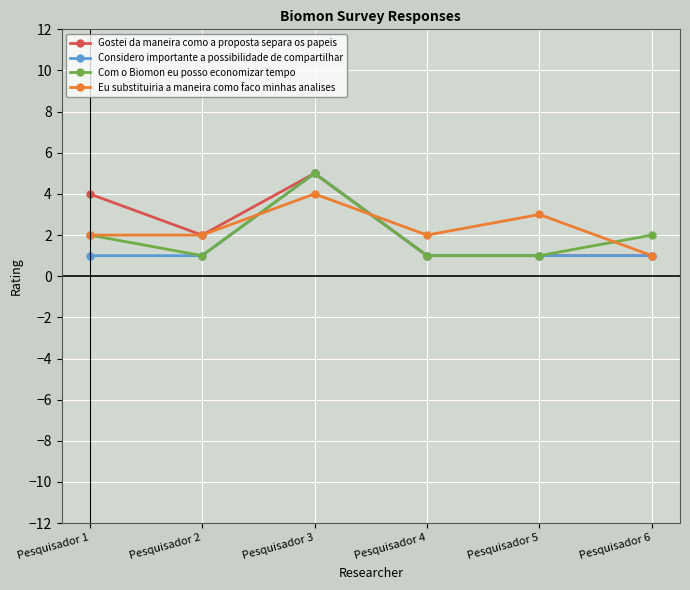

What is the difference between the highest and lowest values at Pesquisador 6?

1